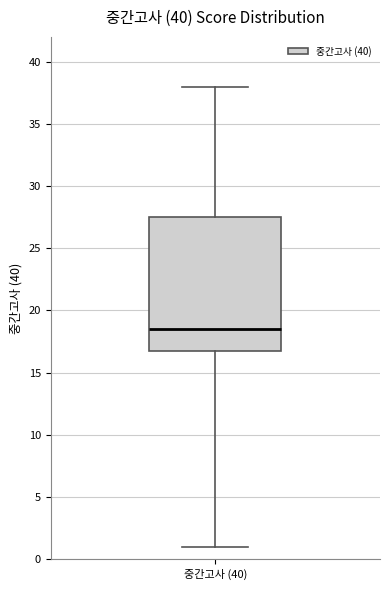

Where does the median line of the box for 중간고사 (40) sit on the y-axis? The values are not printed on the chart, so give them approximately, as read against the axis.

18.5